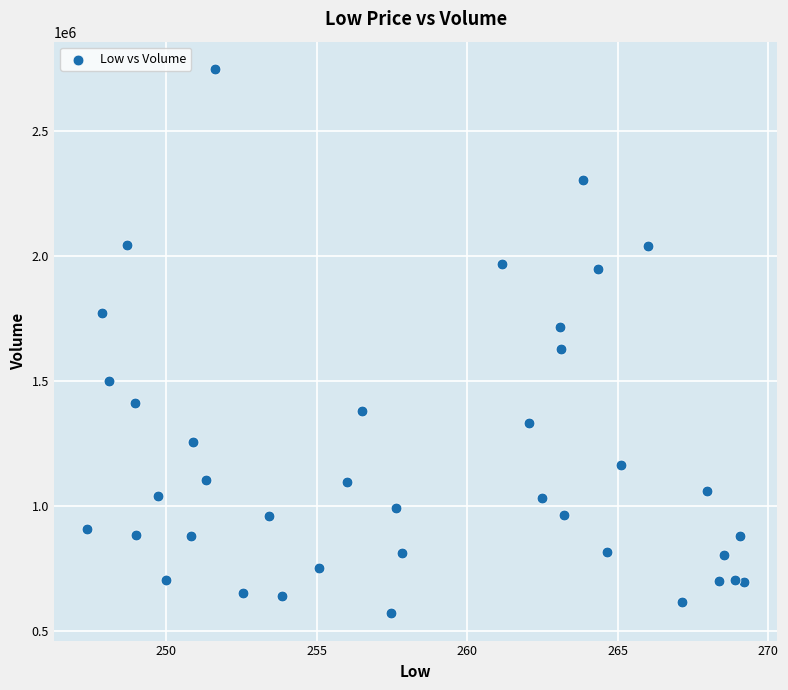

What Y value in the scatter plot is closest to 1659550?

1629800